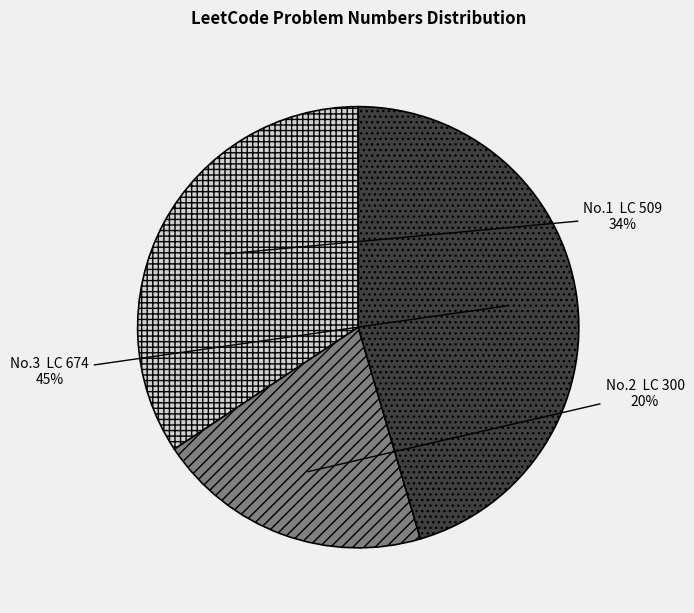

To the nearest percent, what is the difference between the largest and smallest slice percentages?

25%